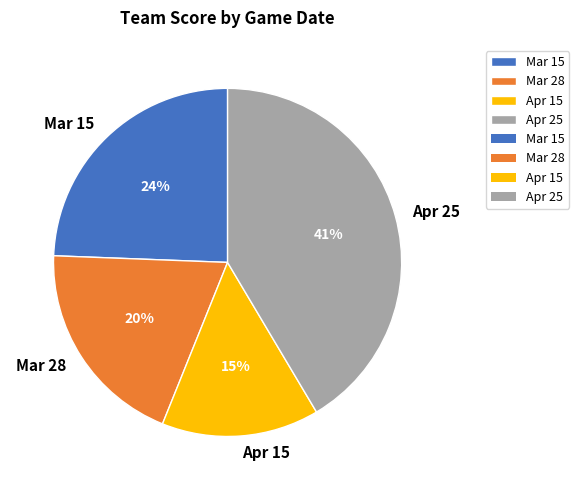

Does Apr 25 represent more than half of the total?

No